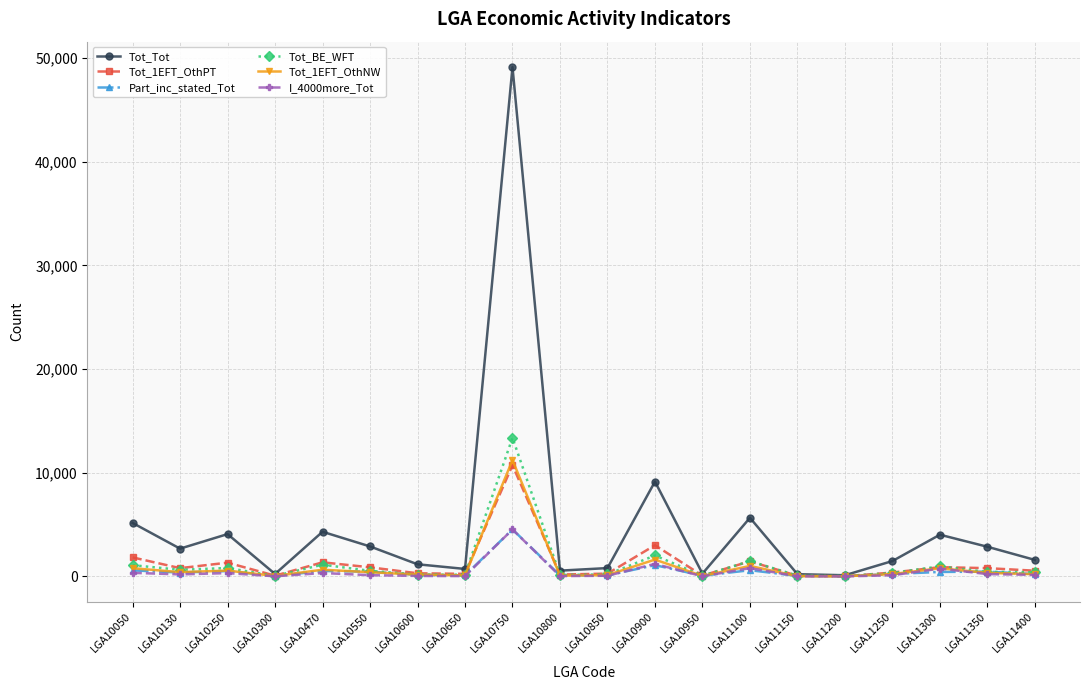

Which series changed the most between LGA10800 and LGA11300?

Tot_Tot